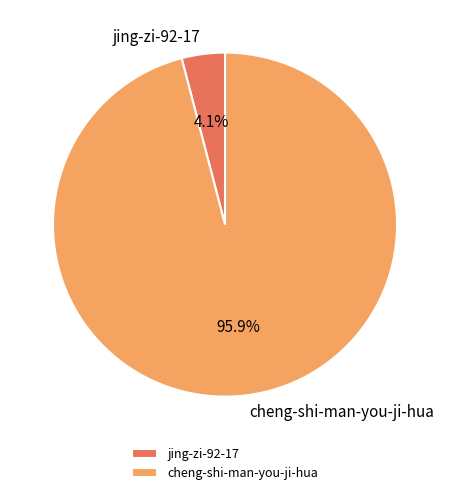

Which has a higher value, cheng-shi-man-you-ji-hua or jing-zi-92-17?

cheng-shi-man-you-ji-hua